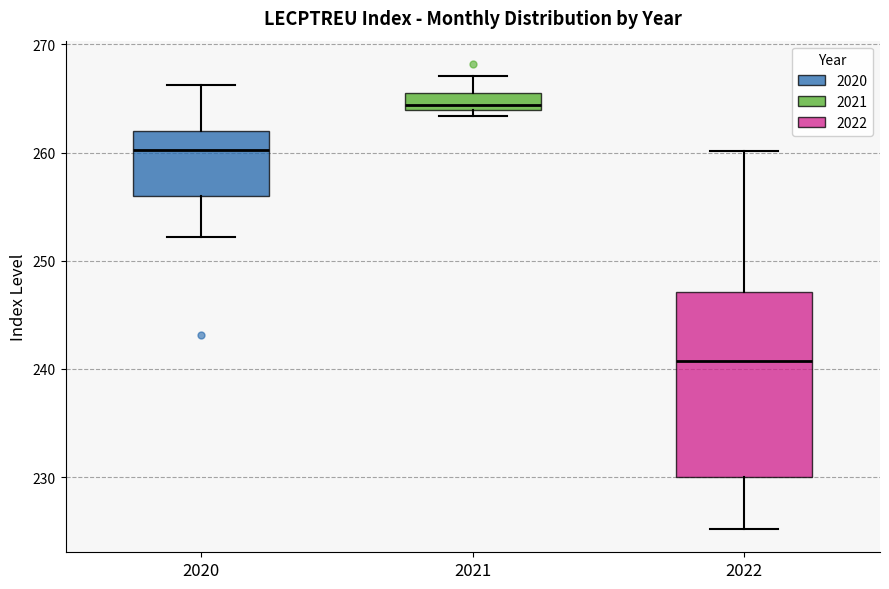

Which box has the lowest median line?

2022